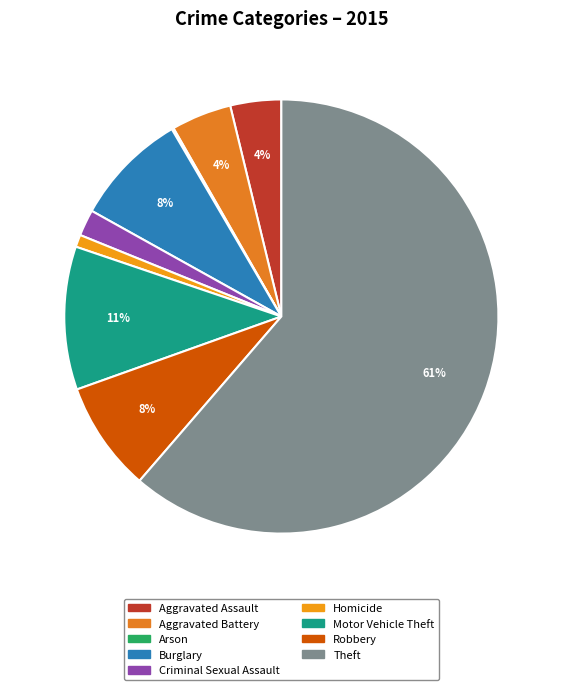

What portion of the pie excludes Homicide?

99.1%